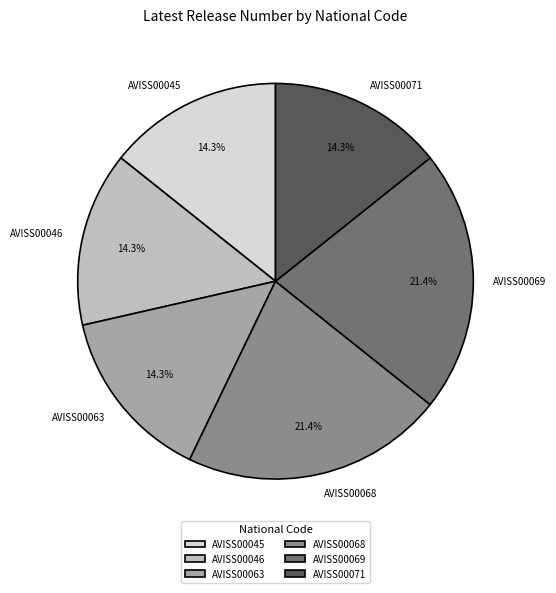

What percentage is the AVISS00046 slice, to the nearest percent?

14%